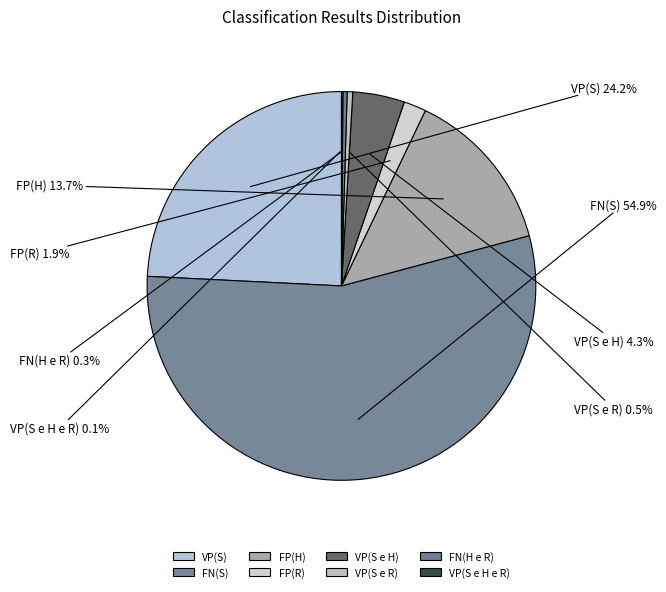

Combined, do VP(S e H) and VP(S) account for over 50%?

No